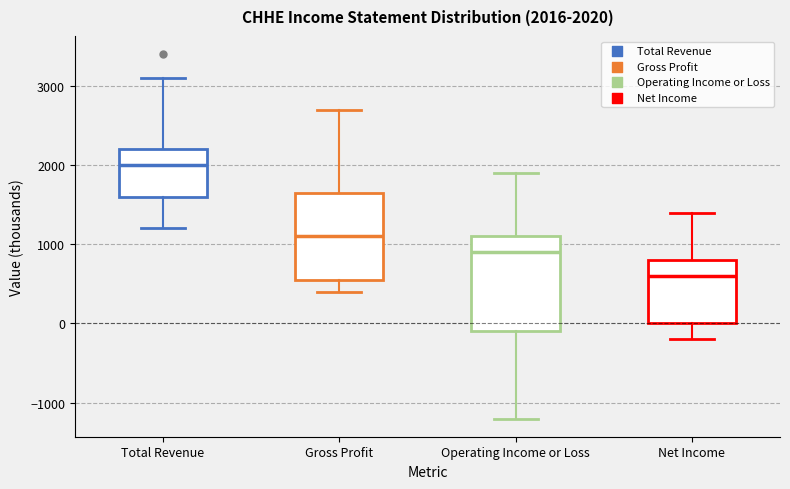

Comparing the boxes themselves (not the whiskers), which one is the tallest?

Operating Income or Loss